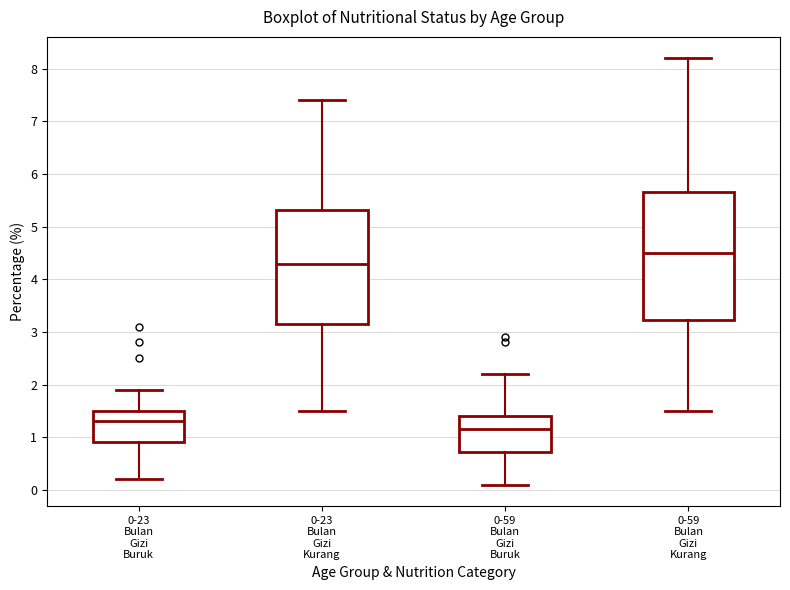

Reading left to right, read every box against the y-axis: the position of its median line, the range the box covers, and the ends of its whiskers. The values are not printed on the chart, so give them approximately, as read against the axis.

0-23 Bulan Gizi Buruk: median 1.3, box 0.9 to 1.5, whiskers 0.2 to 1.9
0-23 Bulan Gizi Kurang: median 4.3, box 3.2 to 5.3, whiskers 1.5 to 7.4
0-59 Bulan Gizi Buruk: median 1.2, box 0.7 to 1.4, whiskers 0.1 to 2.2
0-59 Bulan Gizi Kurang: median 4.5, box 3.2 to 5.7, whiskers 1.5 to 8.2